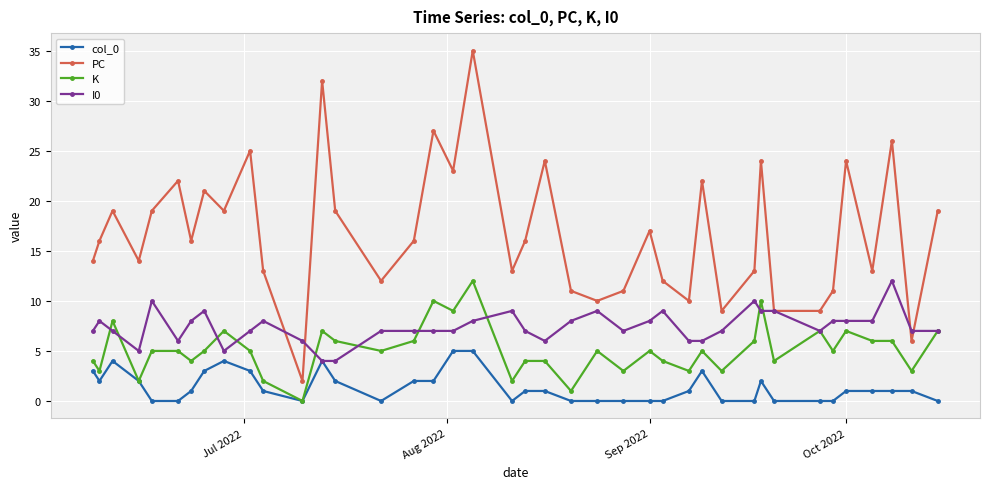

What is the highest value of the PC series?

35